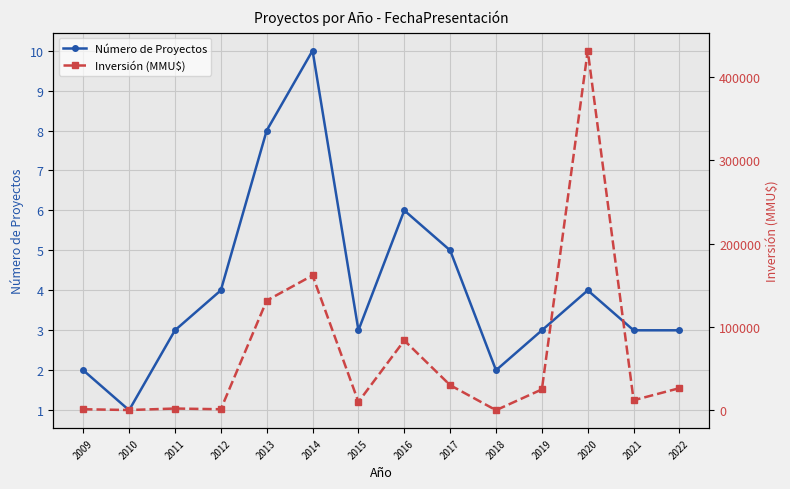

True or false: Número de Proyectos and Inversión (MMU$) cross at least once.

False